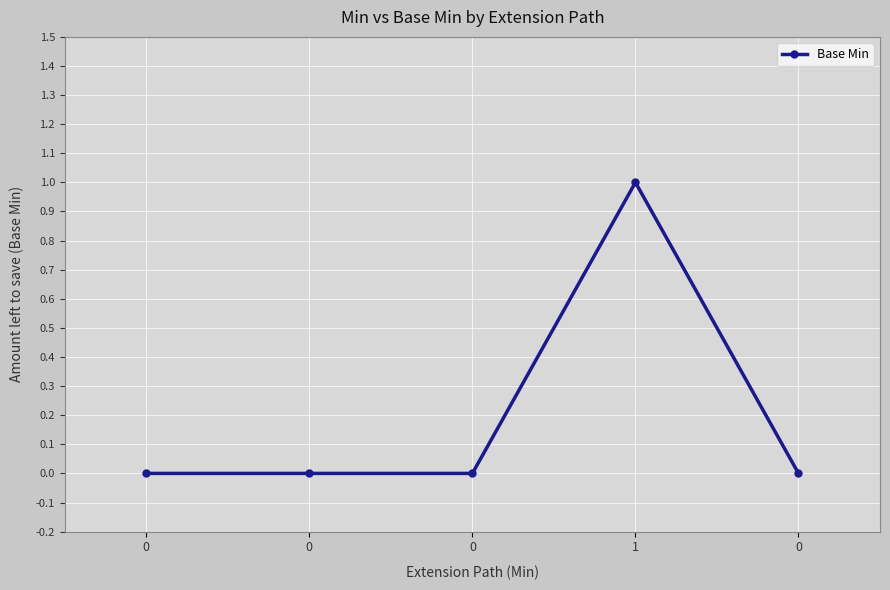

Count the number of data series in this chart.

1